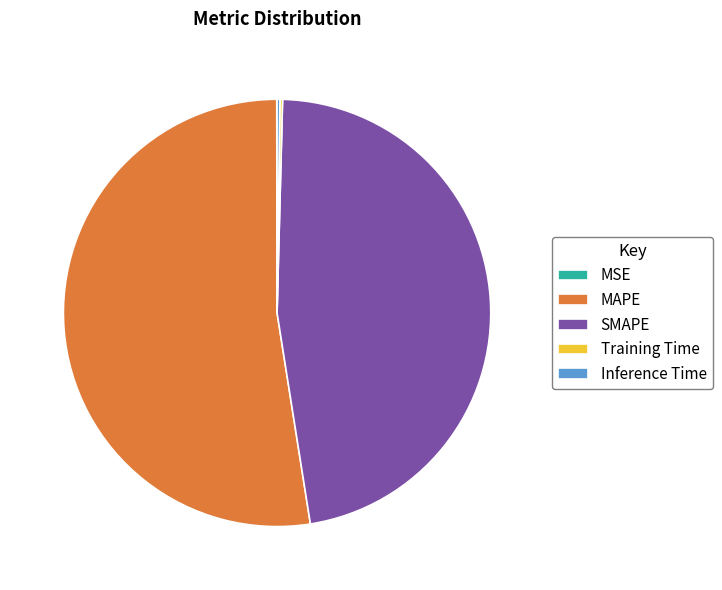

Which slice is the largest?

MAPE